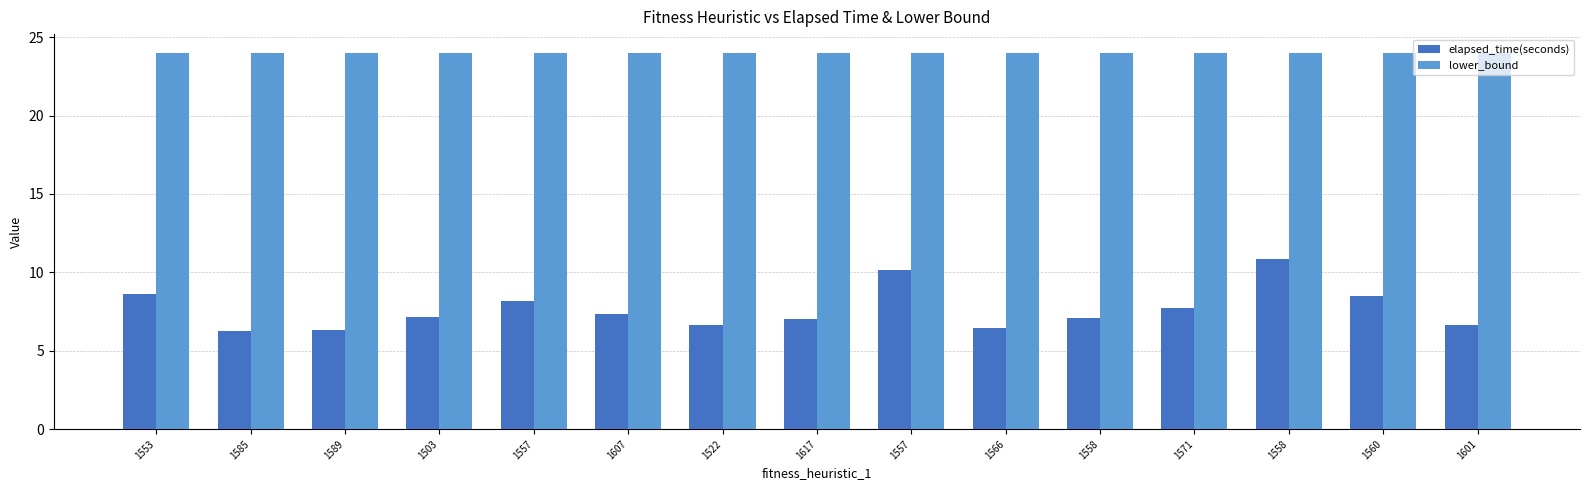

Which series has the widest spread of values?

elapsed_time(seconds)